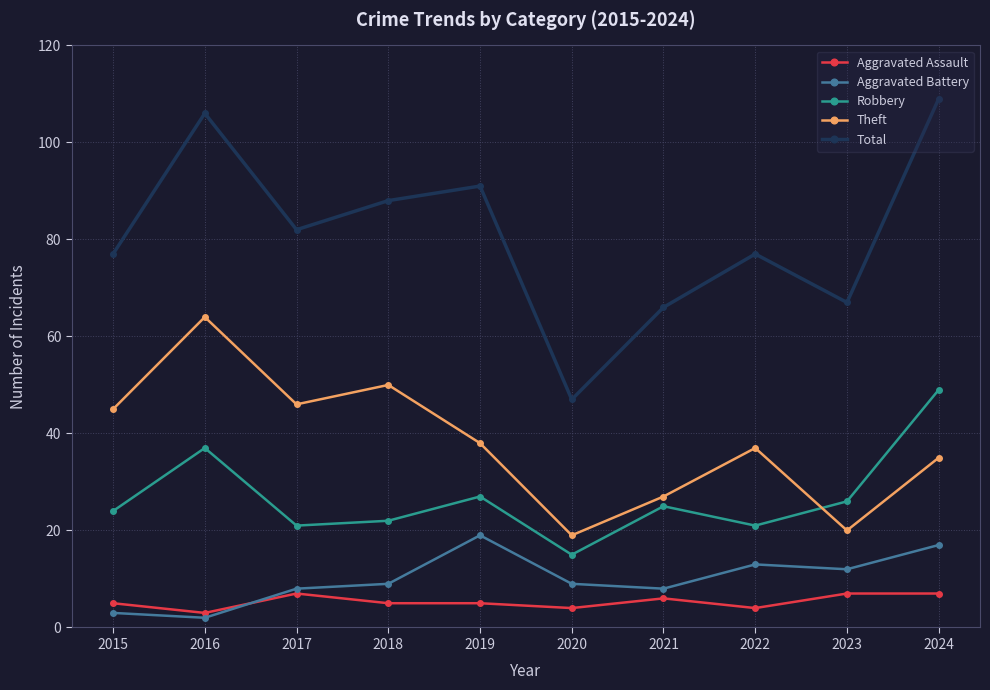

True or false: Total has a value of 47 at 2020.

True